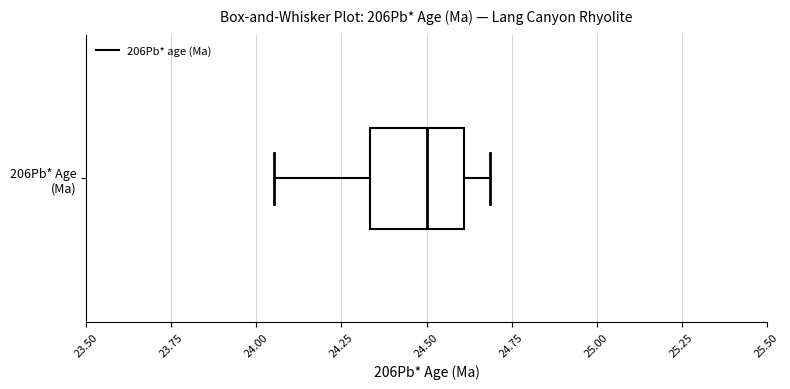

Where is the right edge of the box for 206Pb* Age (Ma) on the x-axis? The values are not printed on the chart, so give them approximately, as read against the axis.

24.60